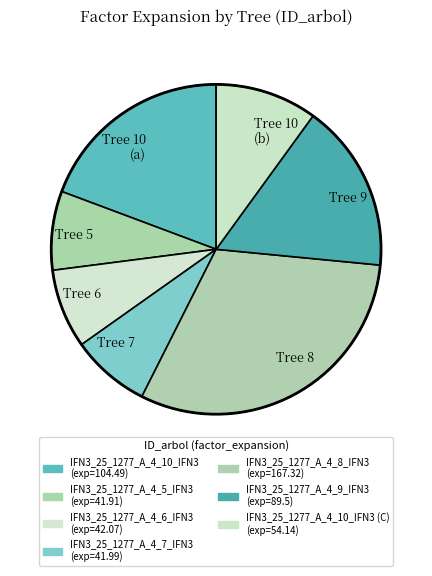

Combined, do Tree 10 (a) and Tree 7 account for over 50%?

No